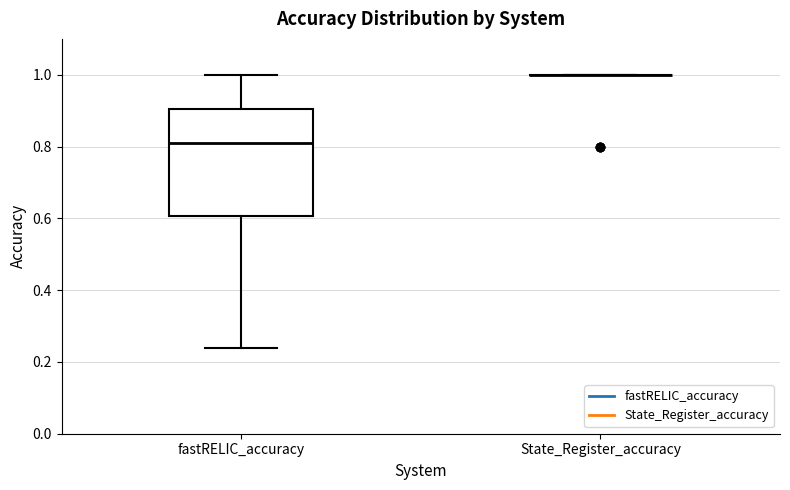

Which box is the tallest, from its lower edge to its upper edge?

fastRELIC_accuracy